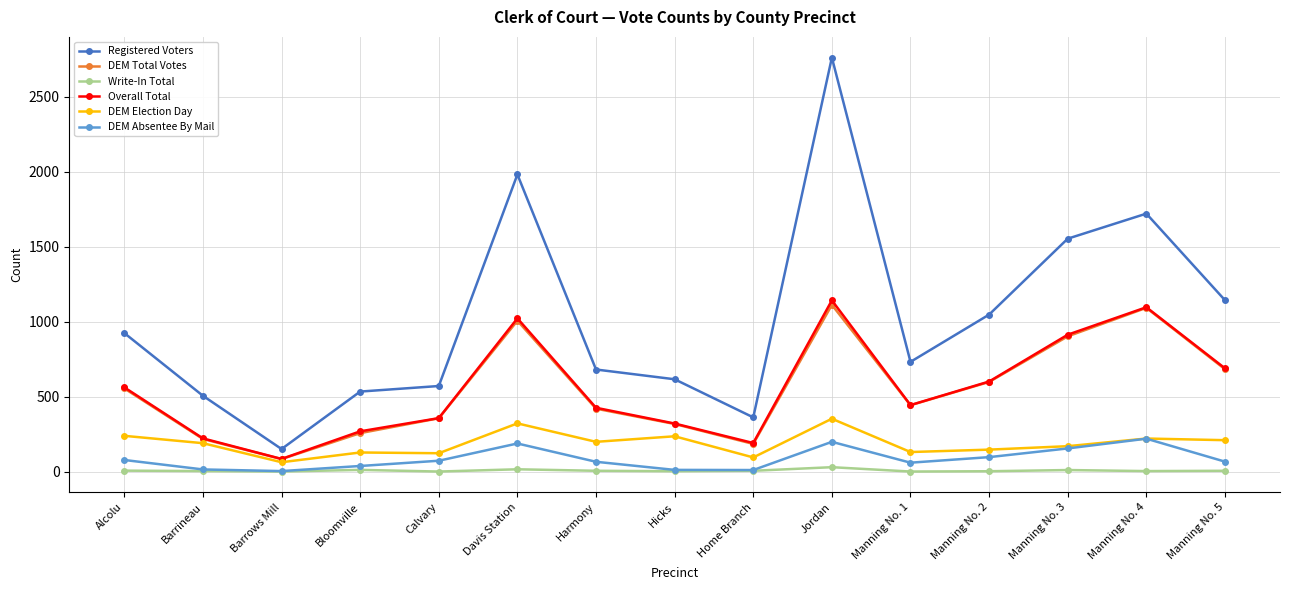

What is the label of the 12th point from the left?

Manning No. 2